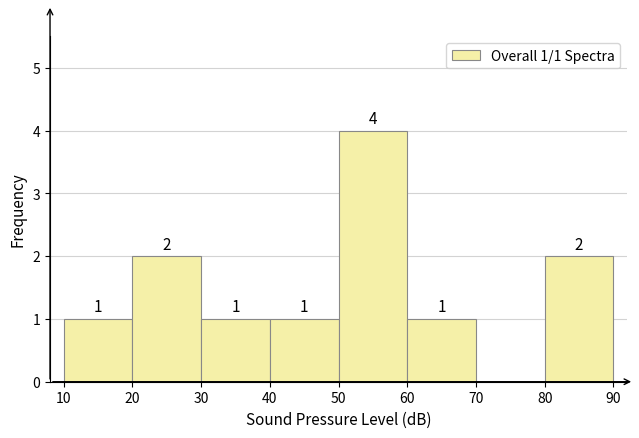

Over which range of the x-axis is the bar tallest?

50 to 60